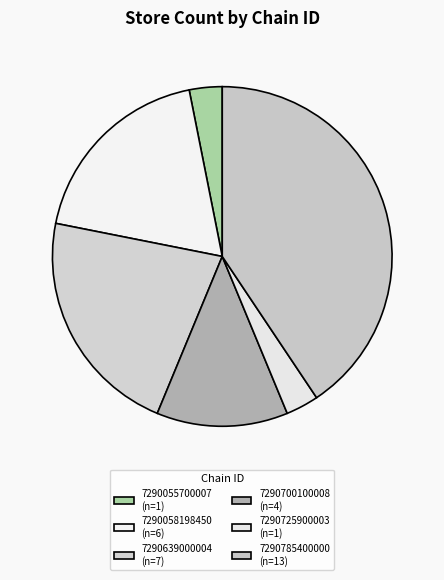

Approximately how many times larger is the value at 7290058198450 compared to 7290785400000?

0.5